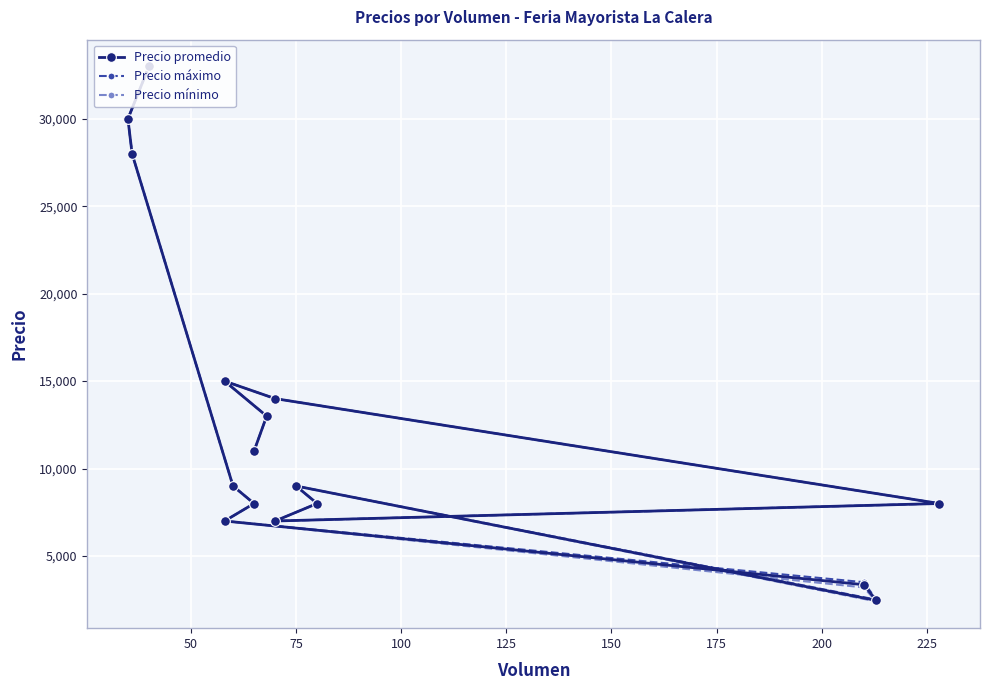

At how many categories does at least one series exceed 30080?

1